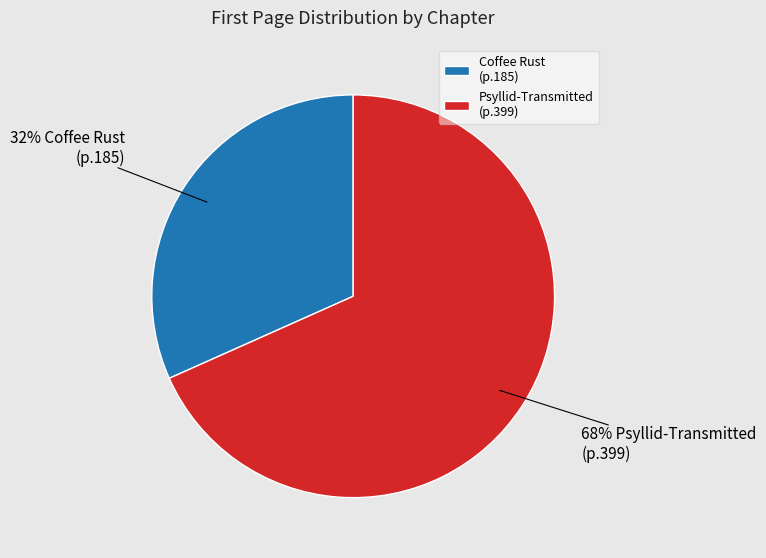

True or false: Coffee Rust (p.185) accounts for 32% of the total.

True